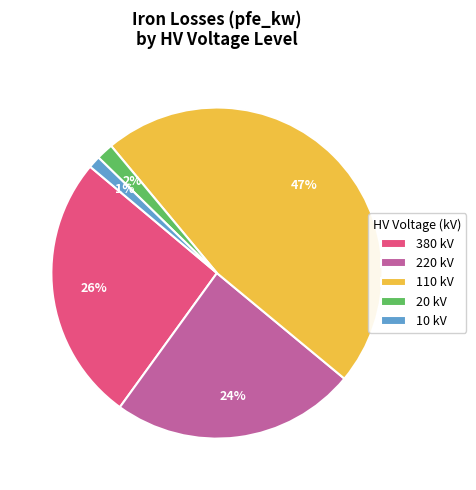

To the nearest percent, what is the average slice percentage?

20%